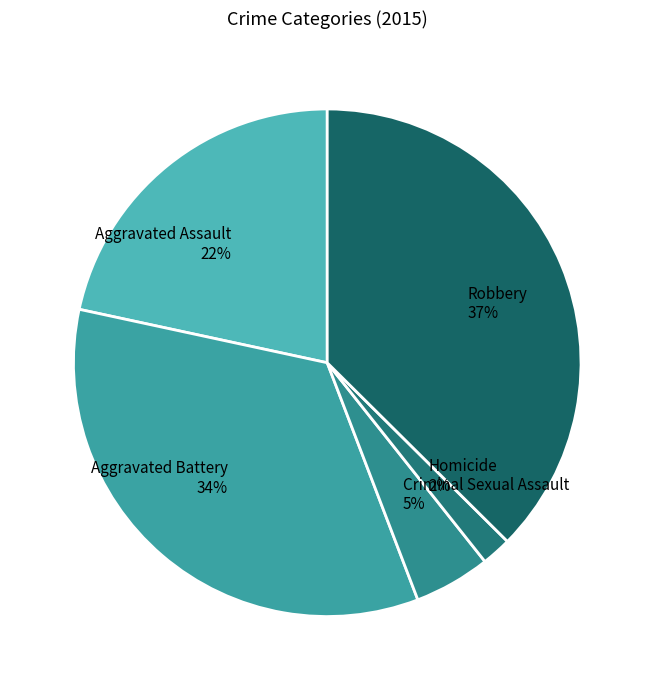

To the nearest percent, what is the average slice percentage?

20%